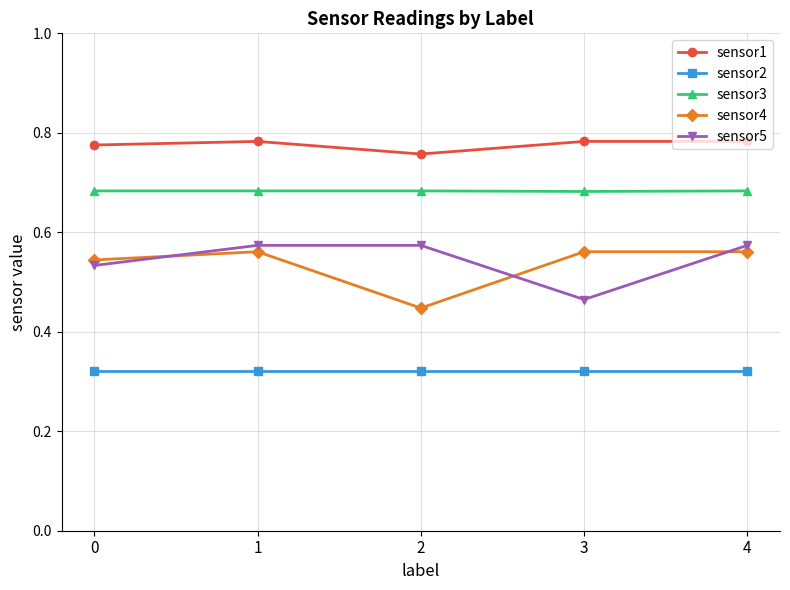

At 2, list the series in order from smallest to largest.

sensor2, sensor4, sensor5, sensor3, sensor1